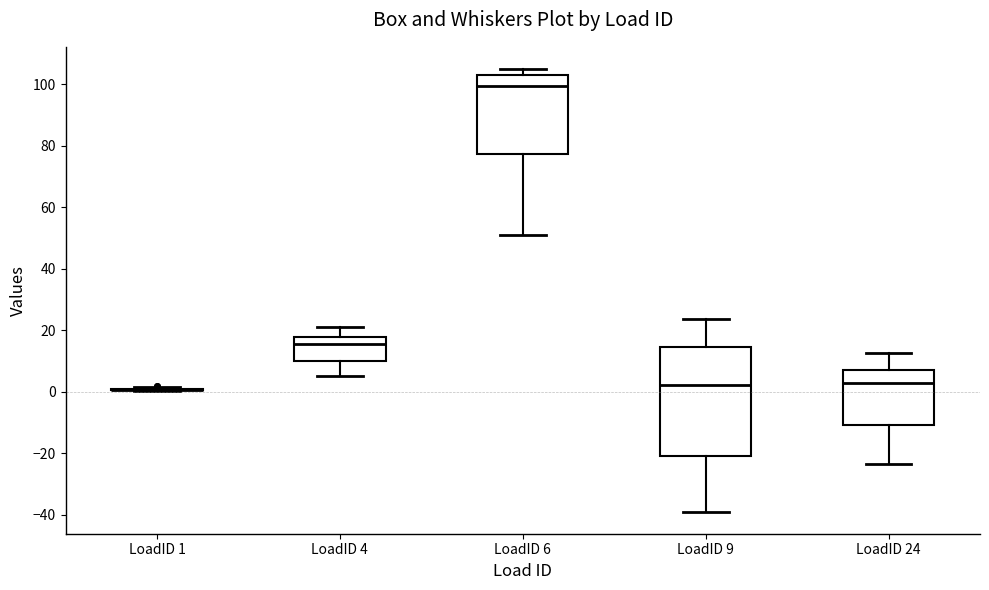

Which box is the tallest, from its lower edge to its upper edge?

LoadID 9